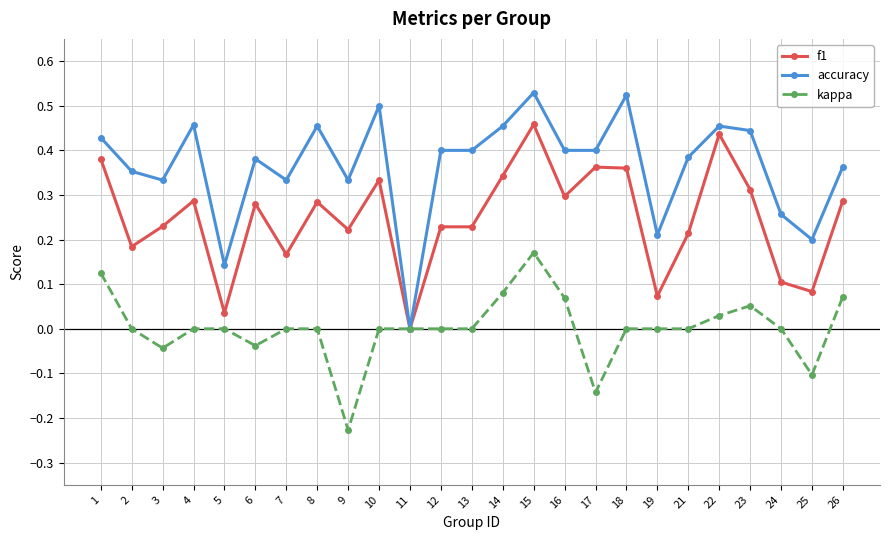

True or false: accuracy has a value of 0.8 at 10.

False